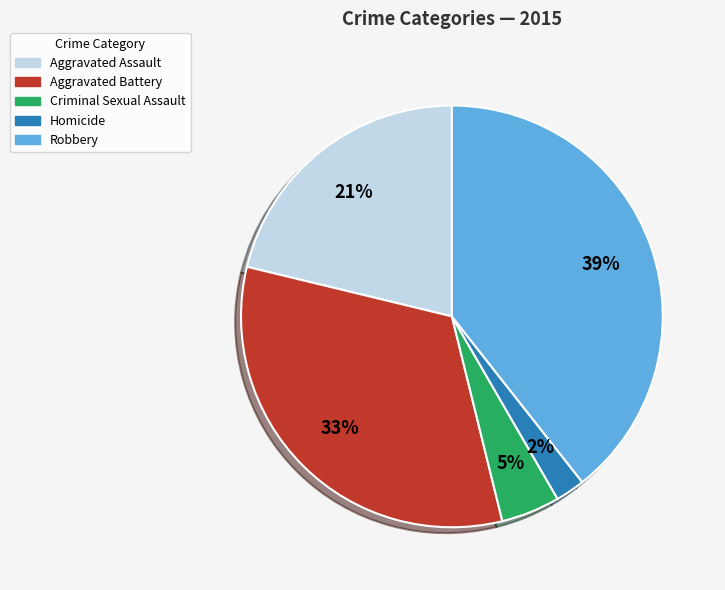

Does Aggravated Assault represent more than half of the total?

No